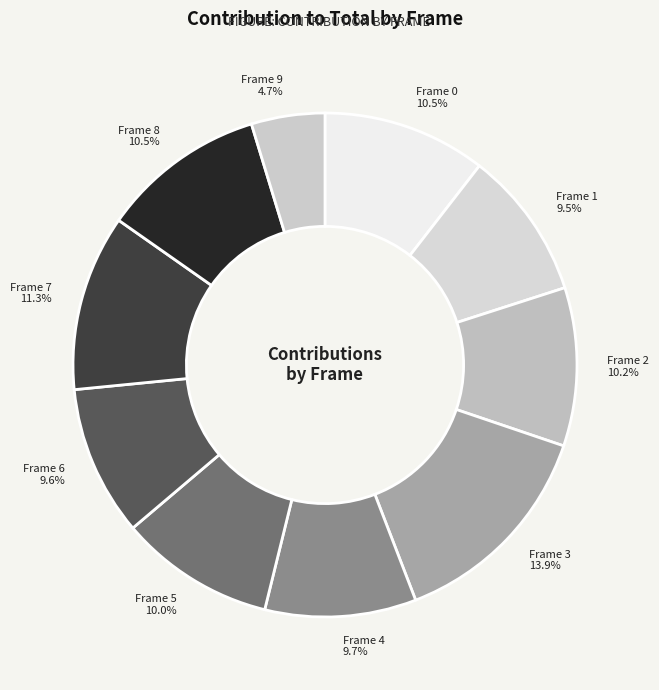

How many segments does this pie chart have?

10